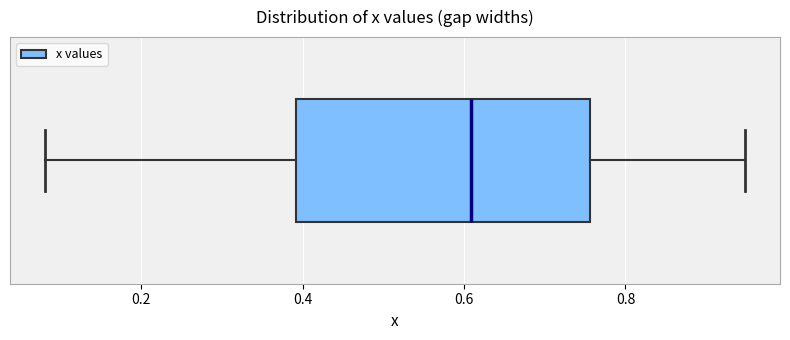

Read this box plot against the x-axis: the position of the median line, the range covered by the box, and the ends of both whiskers. The values are not printed on the chart, so give them approximately, as read against the axis.

median 0.60, box 0.40 to 0.76, whiskers 0.08 to 0.94